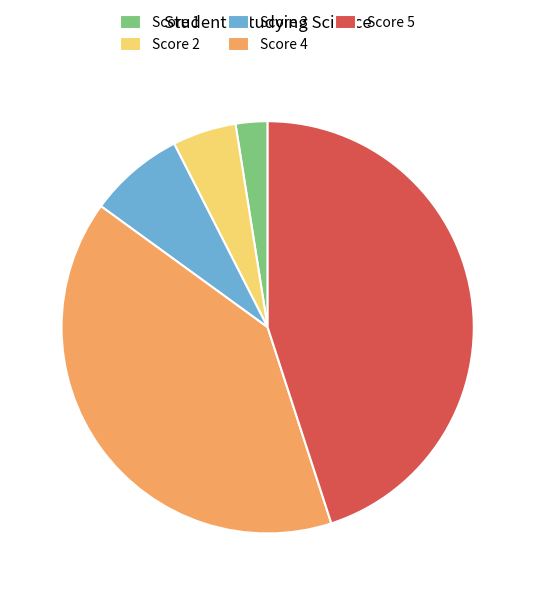

What is the largest slice in the pie chart?

Score 5